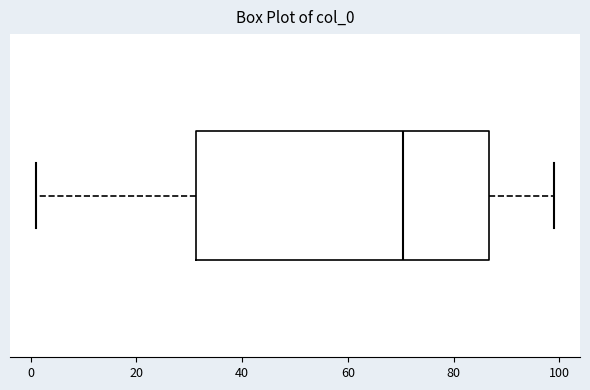

Transcribe this box plot: give where the median line is, the range the box spans, and where the two whiskers end, as read against the x-axis. The values are not printed on the chart, so give them approximately, as read against the axis.

median 70, box 32 to 86, whiskers 2 to 100